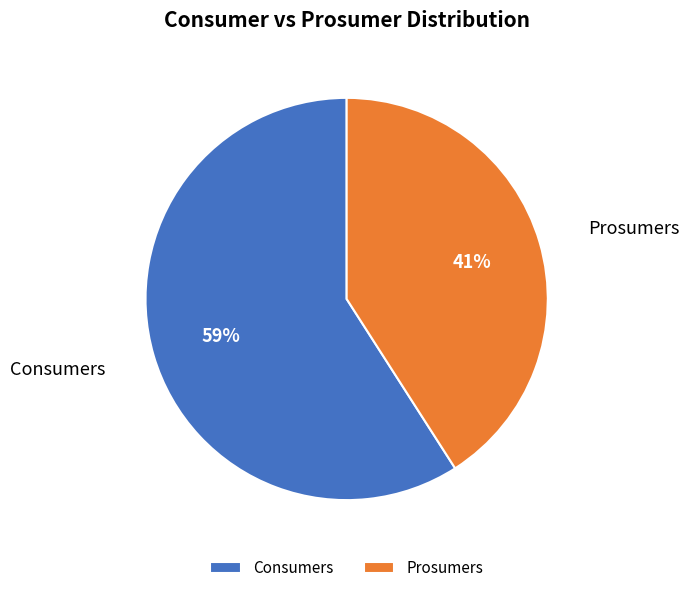

Count the number of slices in the pie.

2